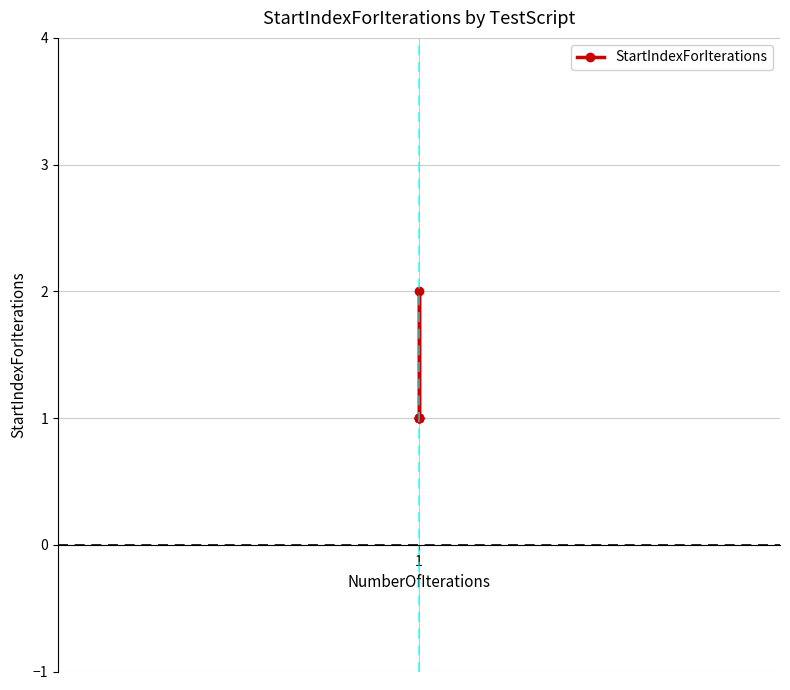

What is the value of the 2nd point from the left?

1